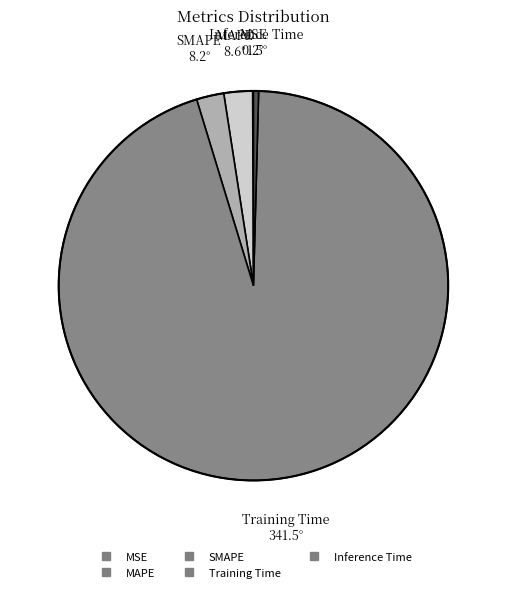

Which category has the biggest portion of the pie?

Training Time